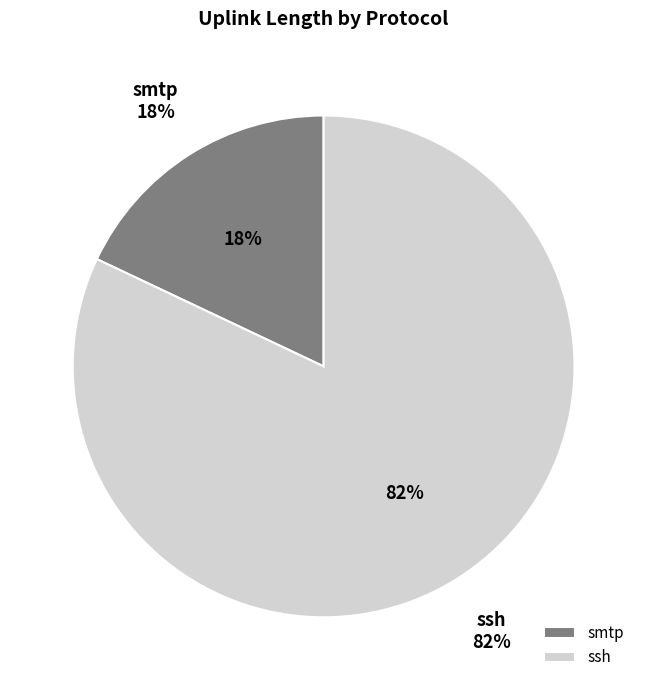

Which category accounts for the majority?

ssh